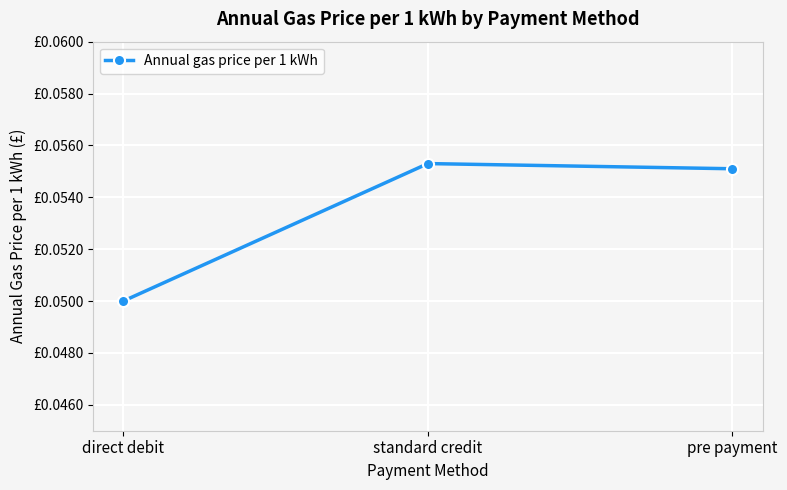

Which has a higher value, pre payment or standard credit?

standard credit